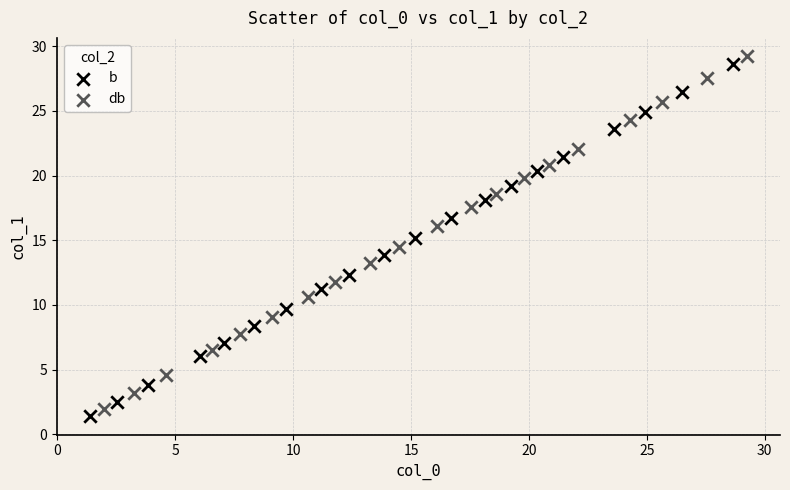

What are all the series names shown in the legend?

b, db